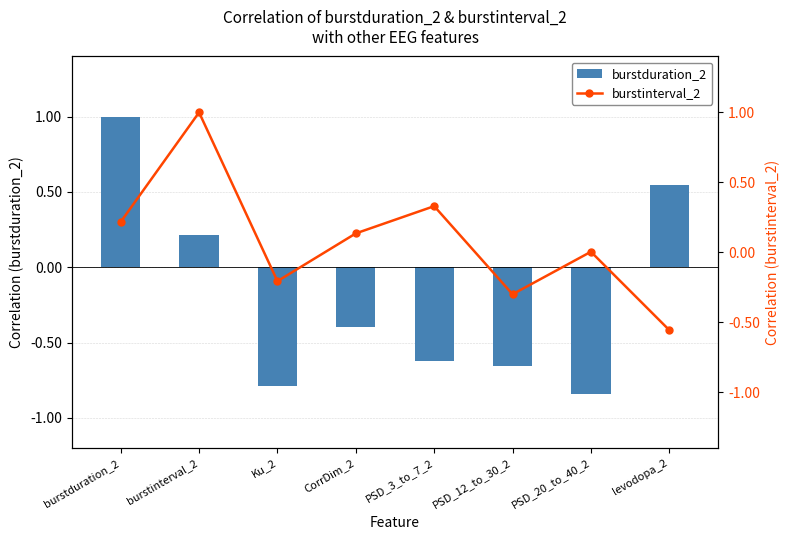

Does the chart contain any negative values?

Yes